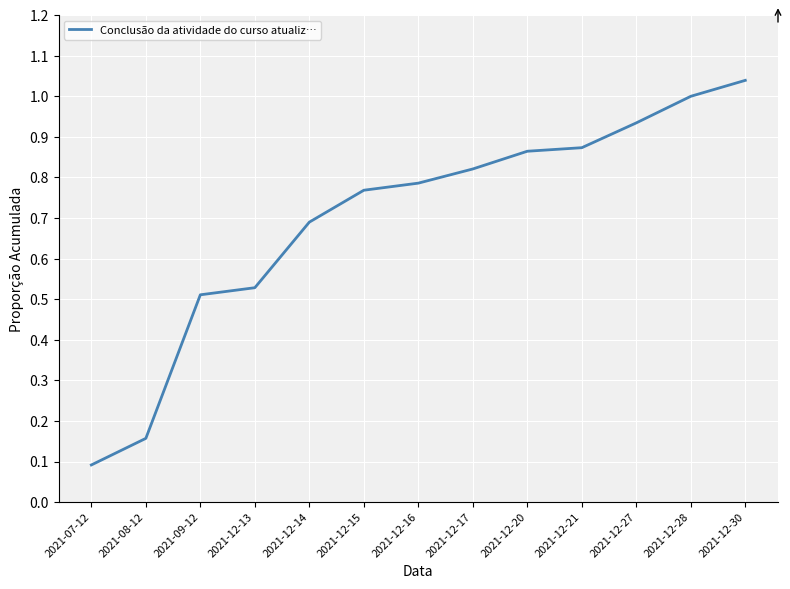

The chart shows a value of 1.4 at 2021-12-27. True or false?

False